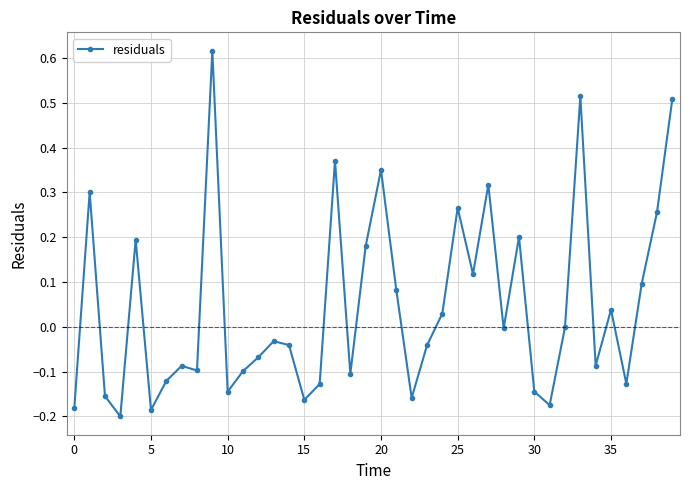

What is the difference between the second highest and second lowest values?

0.7